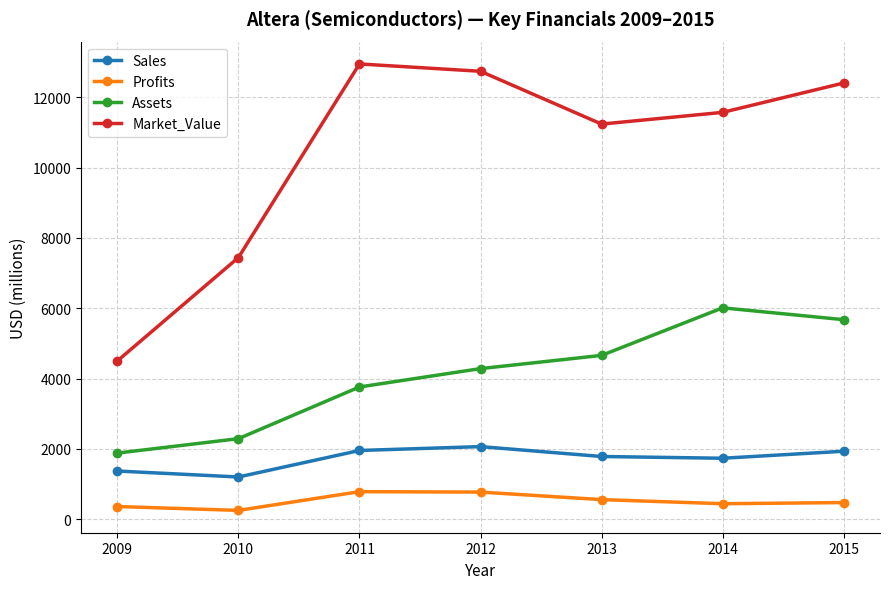

True or false: Assets has a value of 3760.0 at 2011.

True